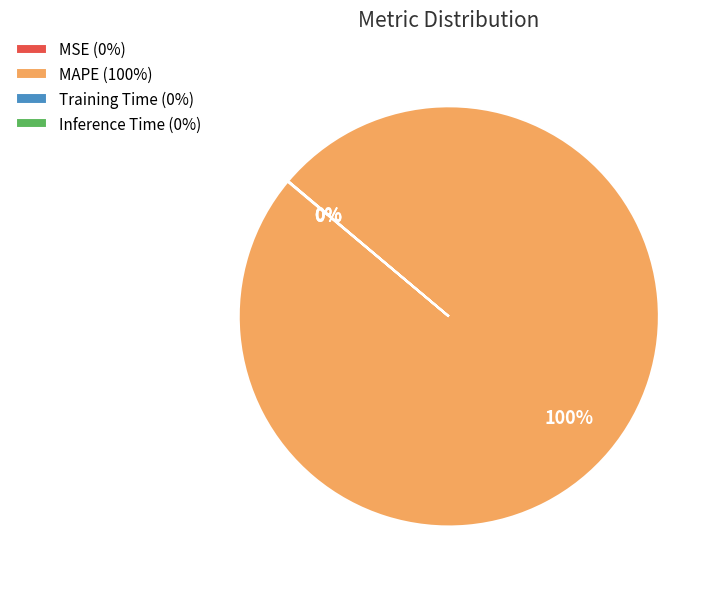

The MAPE (100%) slice represents 93% of the pie. True or false?

False